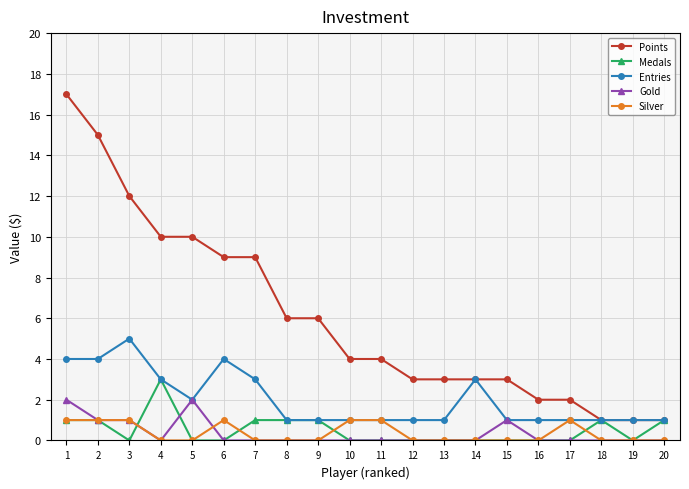

What is the difference between the second highest and second lowest values in the Points series?

14